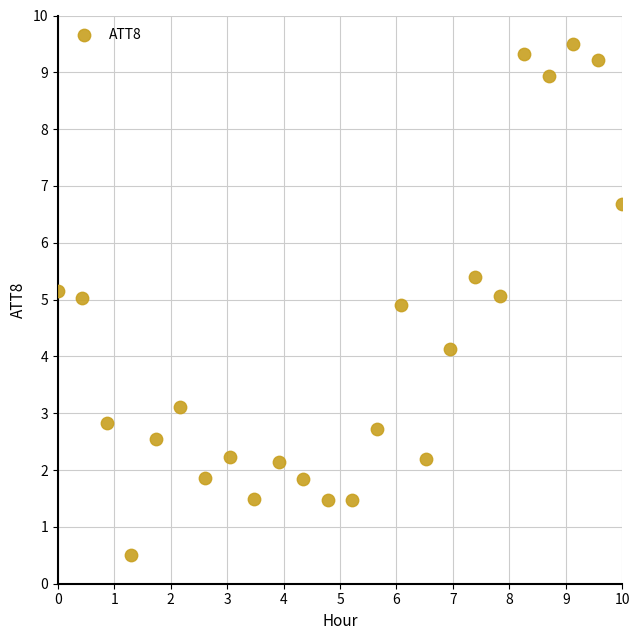

What is the range of Y values (max minus min)?

9.0